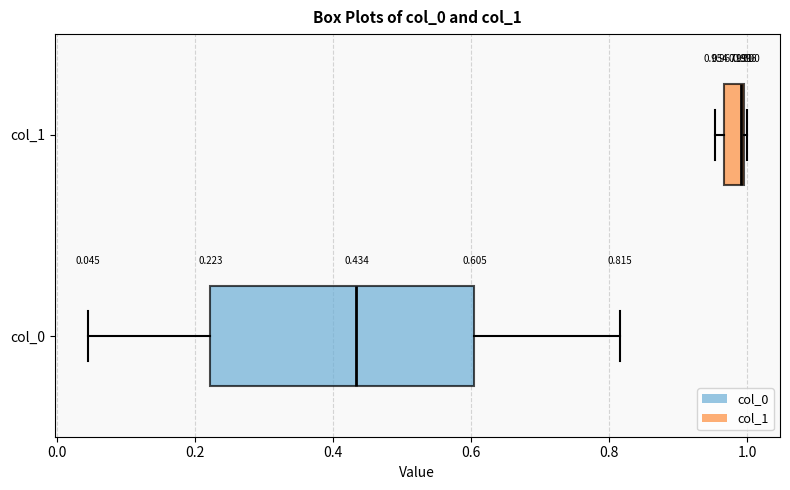

Comparing the boxes themselves (not the whiskers), which one is the widest?

col_0